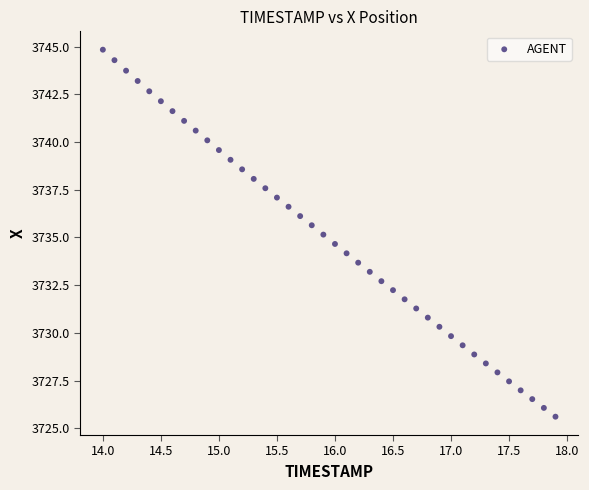

What is the range of X values (max minus min)?

3.9